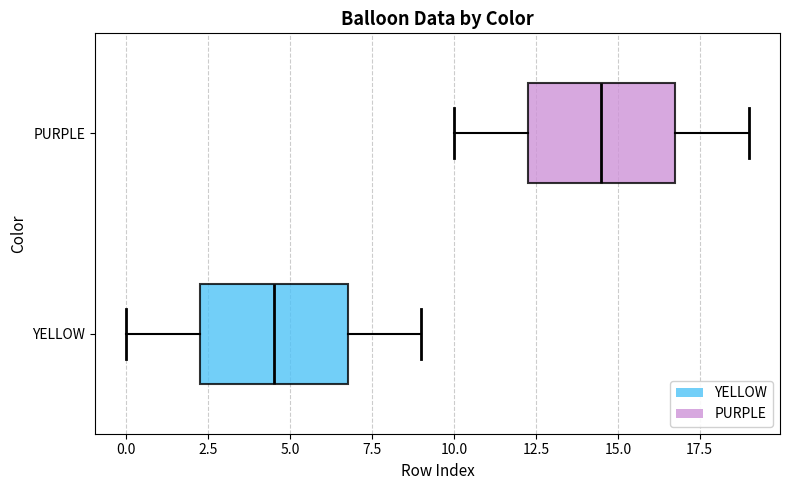

Where is the right edge of the box for YELLOW on the x-axis? The values are not printed on the chart, so give them approximately, as read against the axis.

7.0